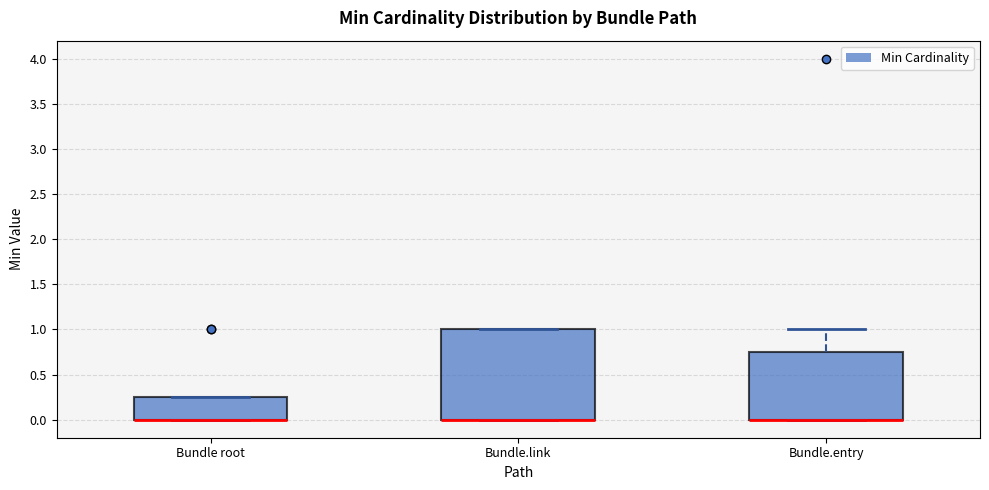

Where is the upper edge of the box for Bundle.link on the y-axis? The values are not printed on the chart, so give them approximately, as read against the axis.

1.00